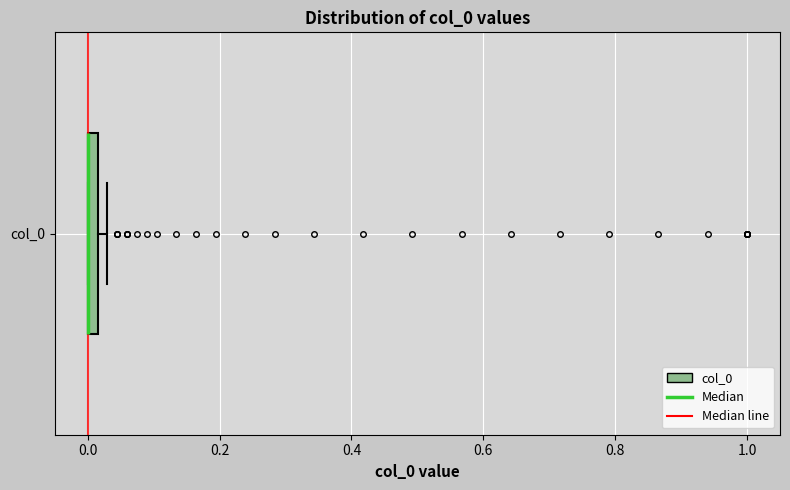

Where is the right edge of the box for col_0 on the x-axis? The values are not printed on the chart, so give them approximately, as read against the axis.

0.02